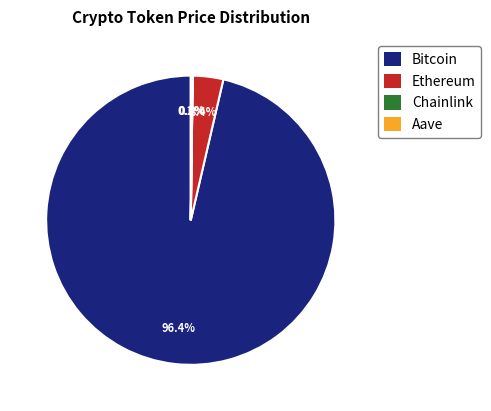

Which category accounts for the majority?

Bitcoin